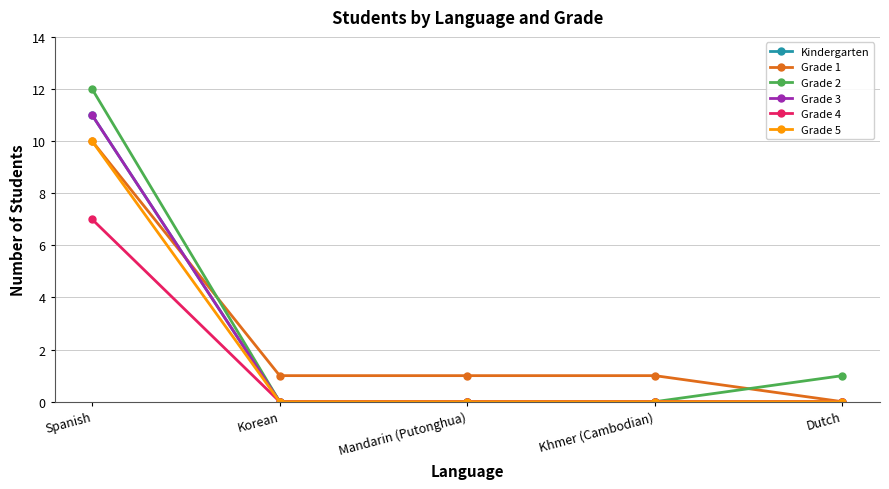

Reading right to left, what are all the values shown in this chart?

Kindergarten: 0	0	0	0	11
Grade 1: 0	1	1	1	10
Grade 2: 1	0	0	0	12
Grade 3: 0	0	0	0	11
Grade 4: 0	0	0	0	7
Grade 5: 0	0	0	0	10